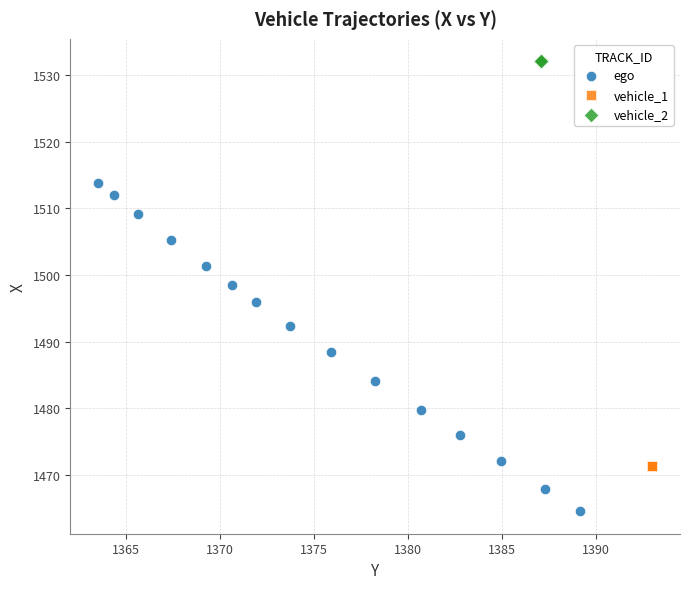

Which series contains the highest Y value?

vehicle_2